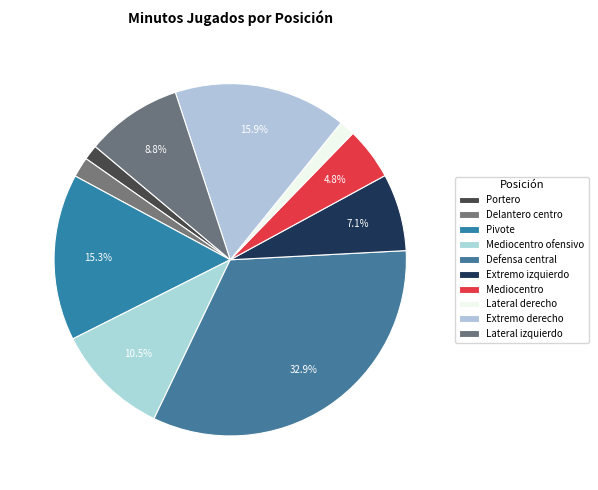

Combined, what portion of the pie is Extremo izquierdo and Delantero centro?

9.0%